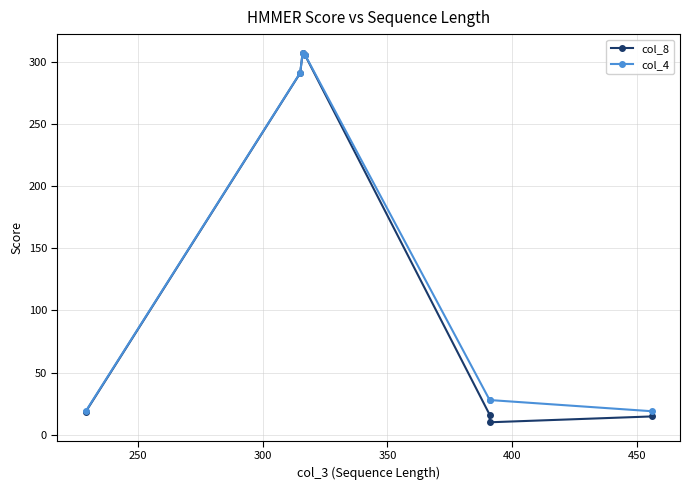

List the series in order of their overall mean, lowest first.

col_8, col_4